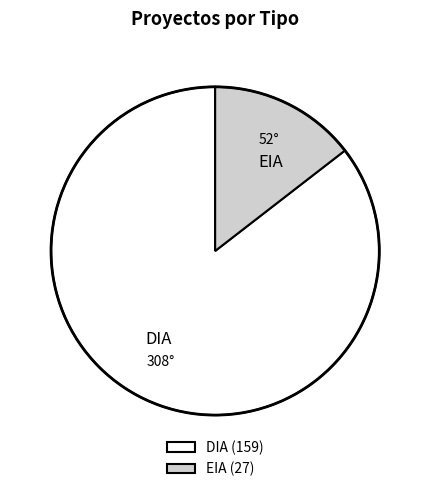

Which category accounts for the majority?

DIA